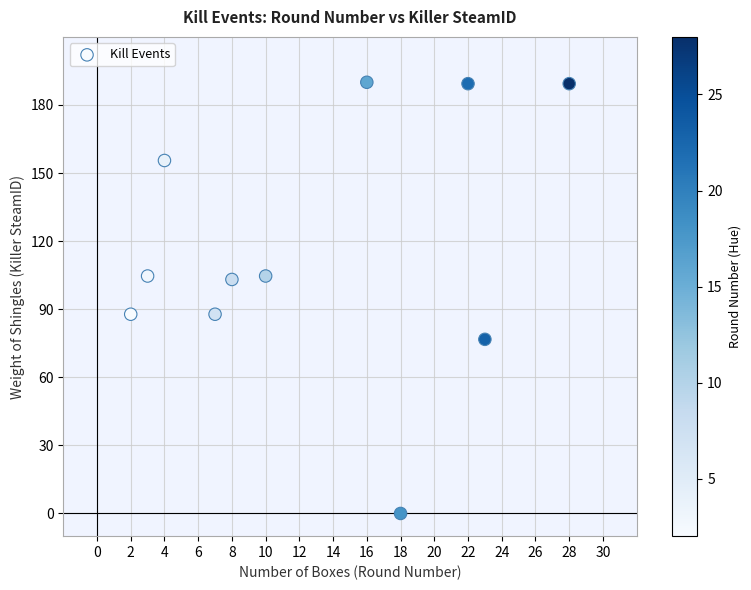

What is the range of X values (max minus min)?

26.0